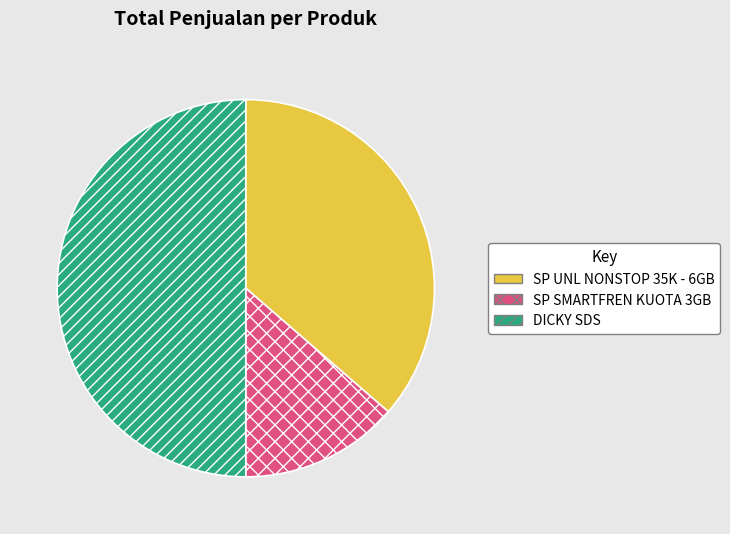

Which category has the biggest portion of the pie?

DICKY SDS